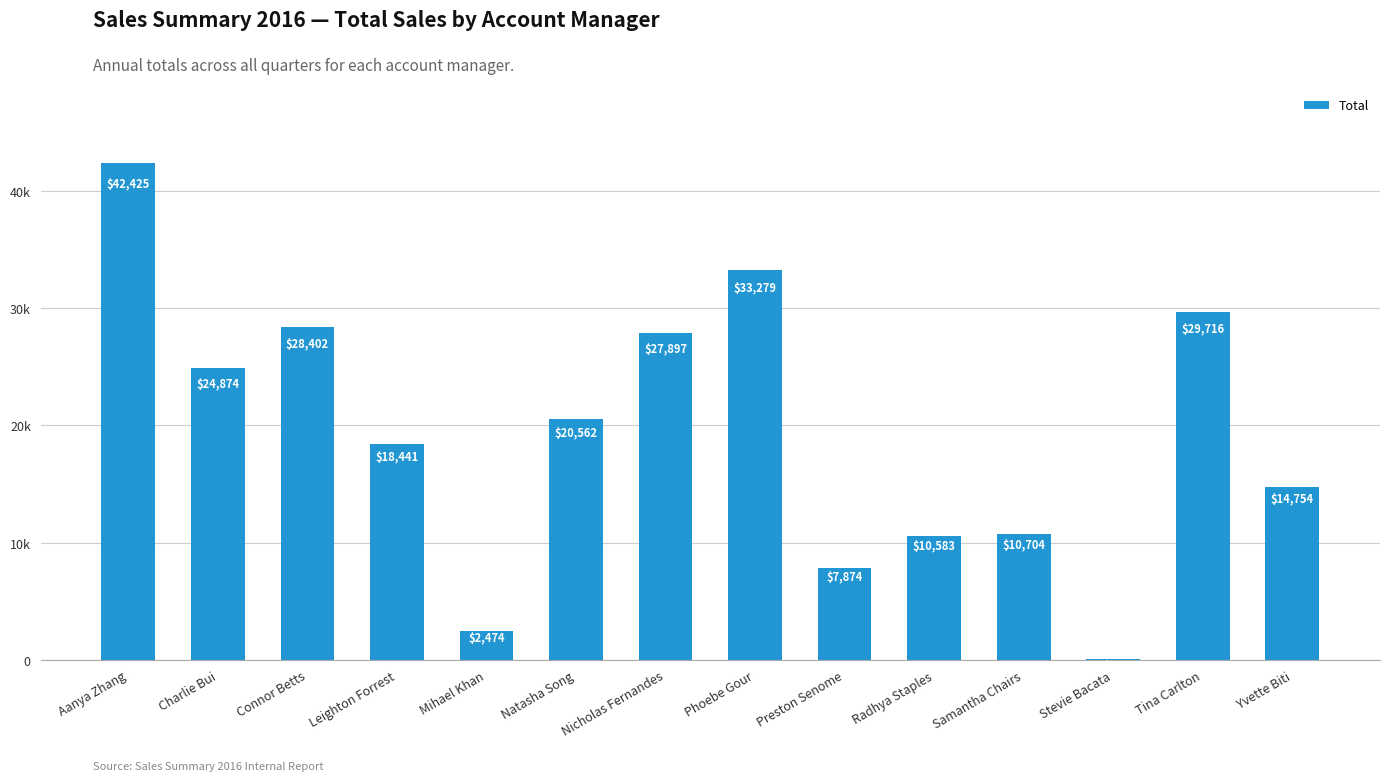

Are the bars horizontal?

No